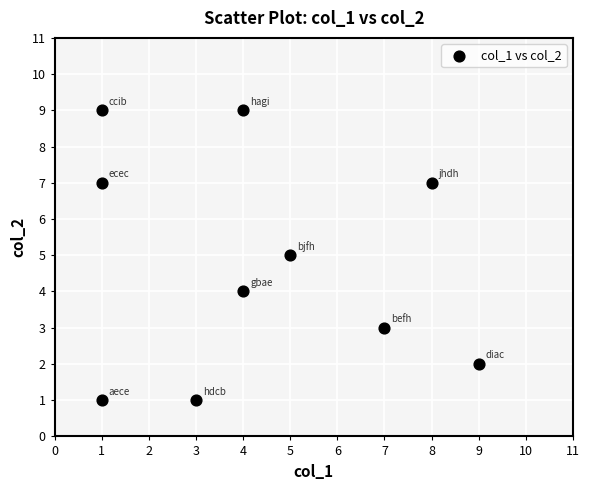

What is the range of Y values (max minus min)?

8